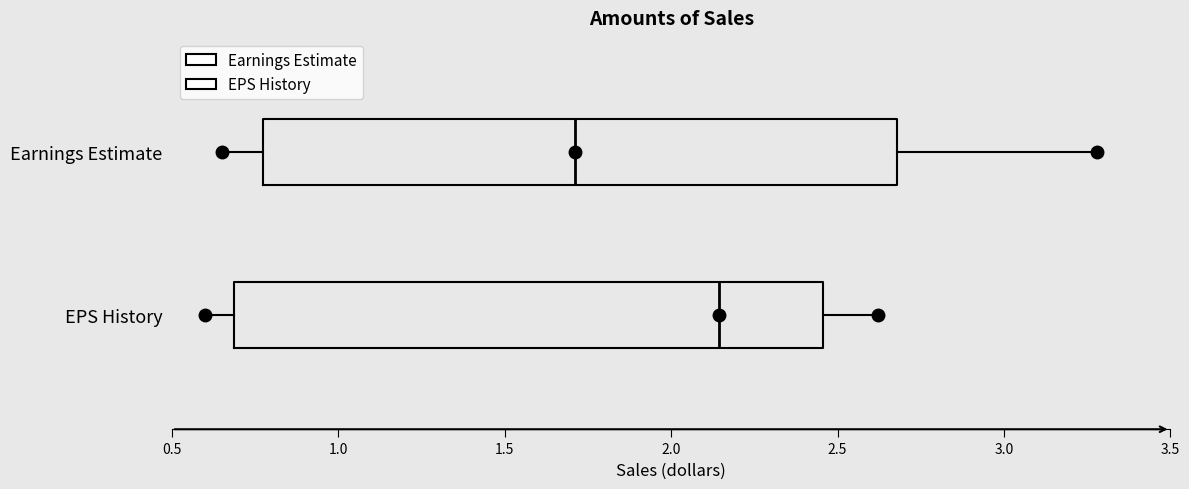

Reading bottom to top, read every box against the x-axis: the position of its median line, the range the box covers, and the ends of its whiskers. The values are not printed on the chart, so give them approximately, as read against the axis.

EPS History: median 2.15, box 0.70 to 2.45, whiskers 0.60 to 2.60
Earnings Estimate: median 1.70, box 0.80 to 2.70, whiskers 0.65 to 3.30